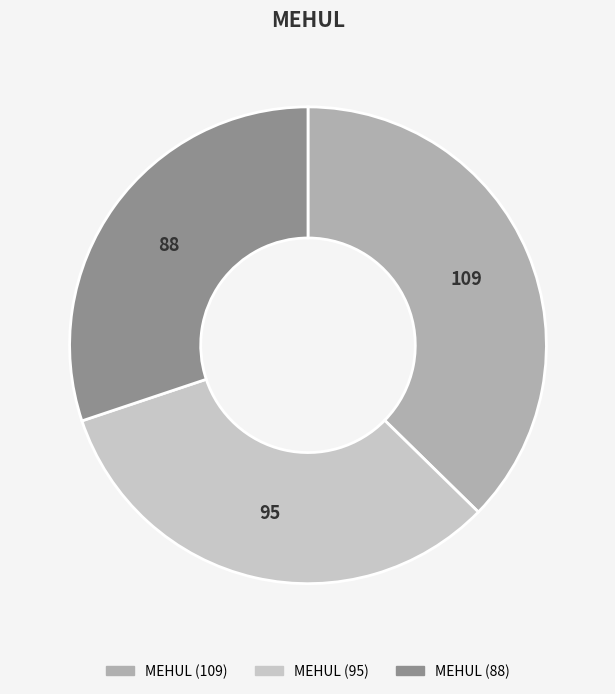

Is there any slice that represents more than half of the pie?

No